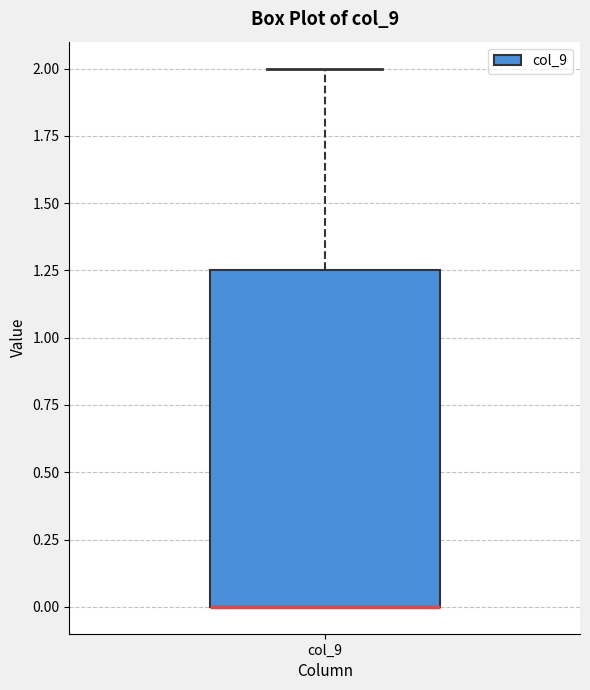

Read this box plot against the y-axis: the position of the median line, the range covered by the box, and the ends of both whiskers. The values are not printed on the chart, so give them approximately, as read against the axis.

median 0.00 (drawn on the box's lower edge), box 0.00 to 1.25, whiskers 0.00 to 2.00